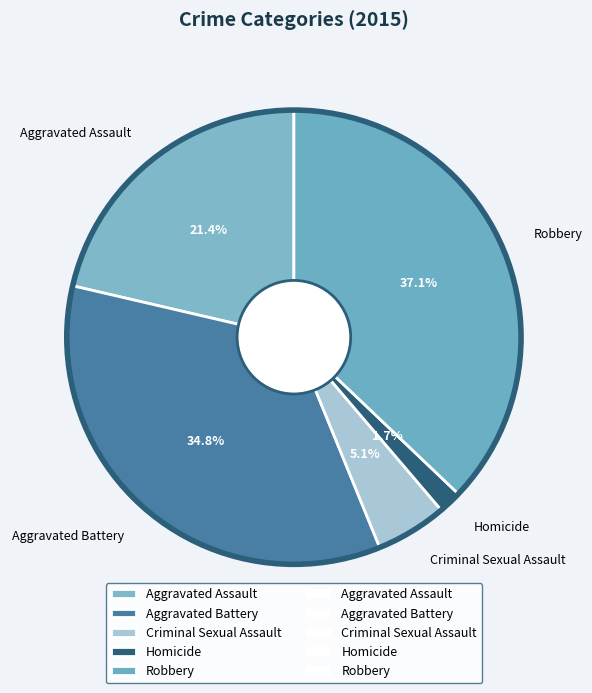

The Aggravated Assault slice represents 14% of the pie. True or false?

False